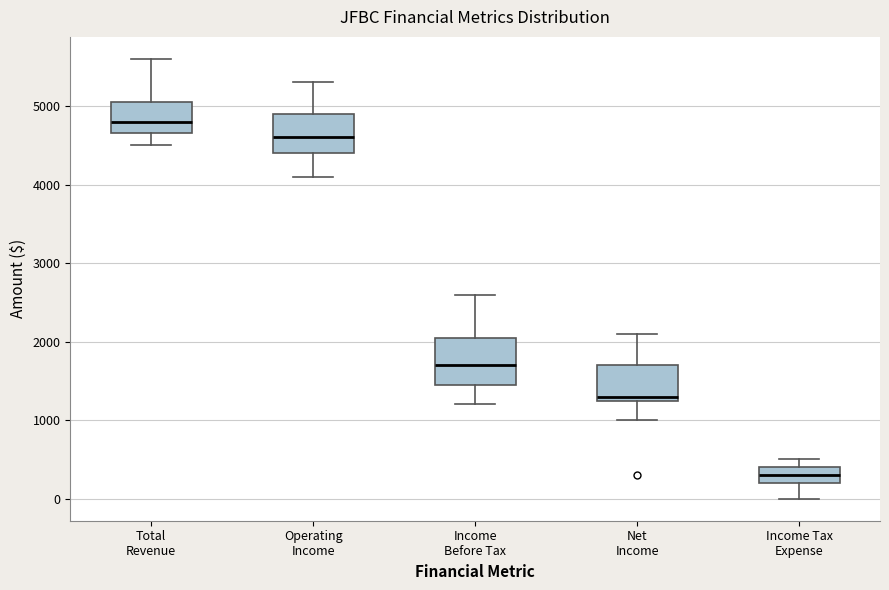

Reading left to right, transcribe this box plot: for each box, give where its median line is, the range the box spans, and where its two whiskers end, as read against the y-axis. The values are not printed on the chart, so give them approximately, as read against the axis.

Total Revenue: median 4800, box 4700 to 5100, whiskers 4500 to 5600
Operating Income: median 4600, box 4400 to 4900, whiskers 4100 to 5300
Income Before Tax: median 1700, box 1500 to 2100, whiskers 1200 to 2600
Net Income: median 1300 (just above the box's lower edge), box 1300 to 1700, whiskers 1000 to 2100
Income Tax Expense: median 300, box 200 to 400, whiskers 0 to 500